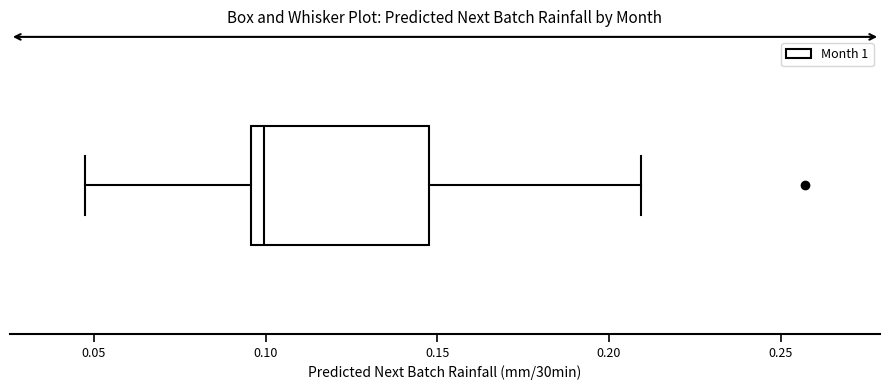

Read this box plot against the x-axis: the position of the median line, the range covered by the box, and the ends of both whiskers. The values are not printed on the chart, so give them approximately, as read against the axis.

median 0.100, box 0.095 to 0.150, whiskers 0.050 to 0.210